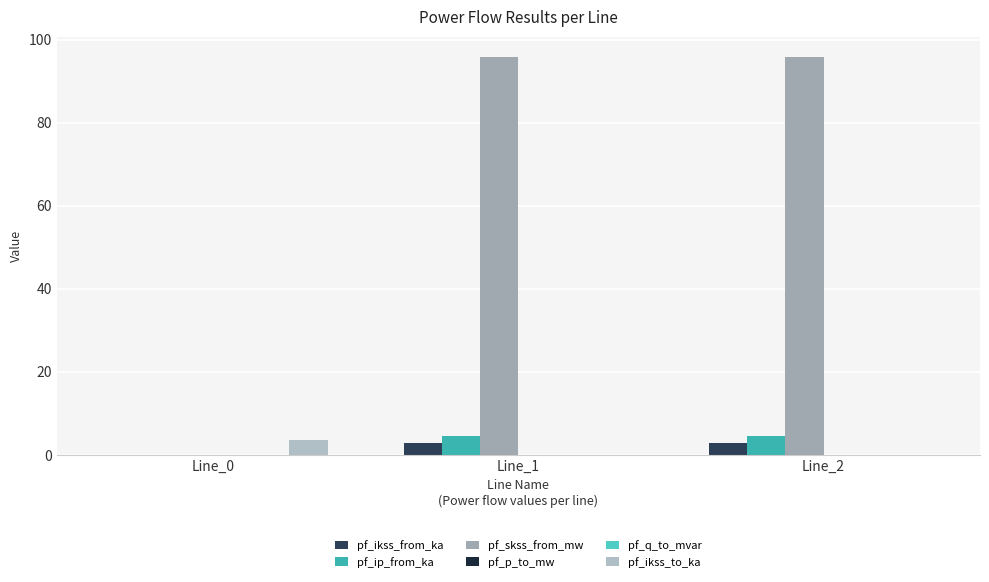

Count the number of data series in this chart.

6